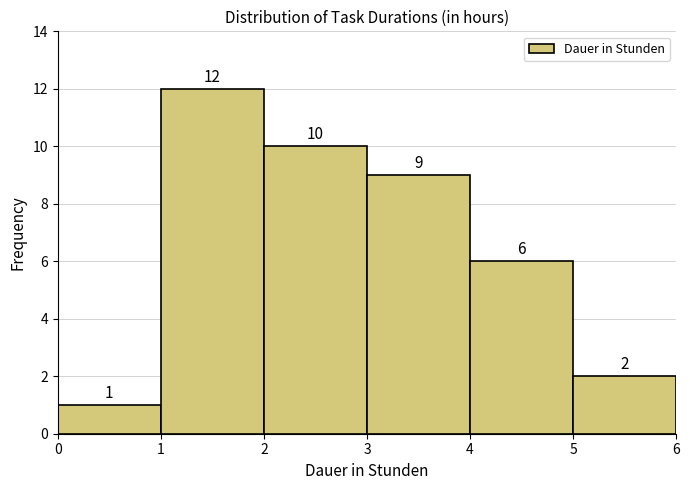

What is the height of the bar covering 5 to 6 on the x-axis?

2